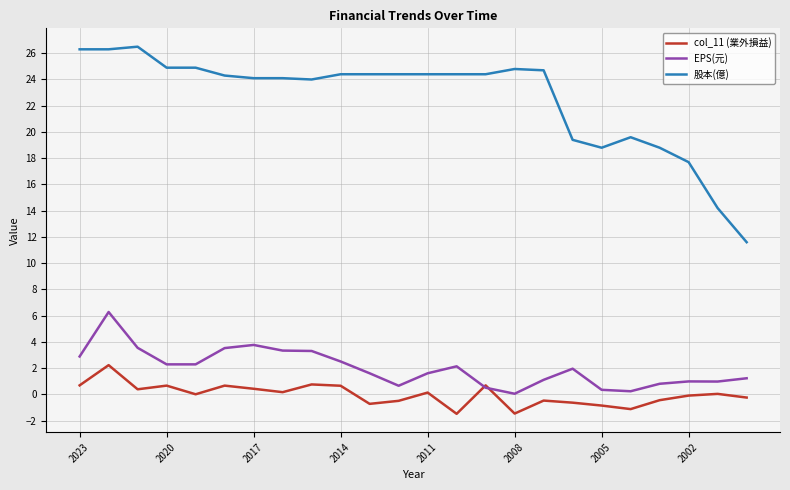

True or false: col_11 (業外損益) and 股本(億) intersect in this chart.

False